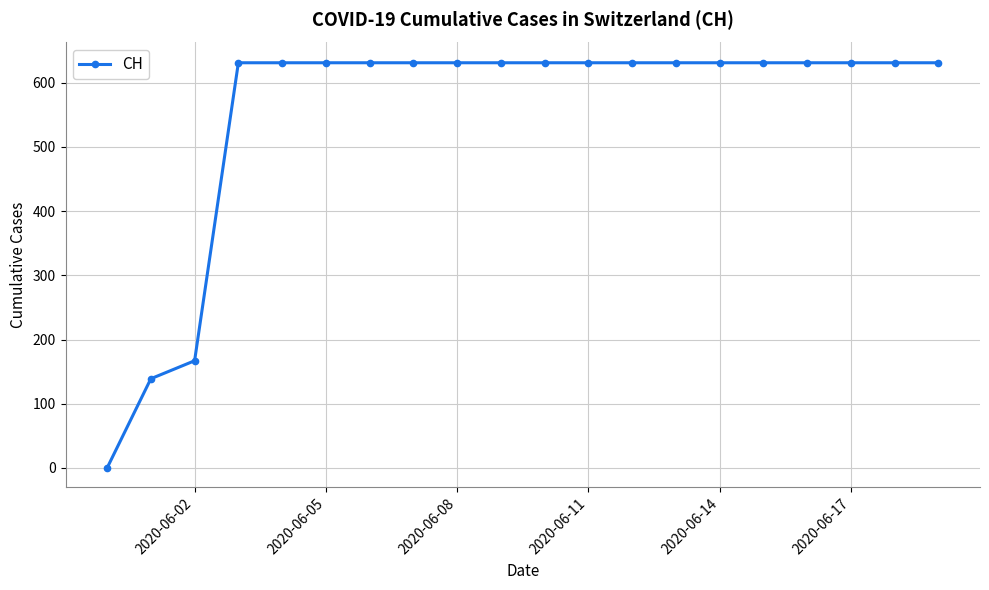

What is the difference between the maximum and minimum values?

631